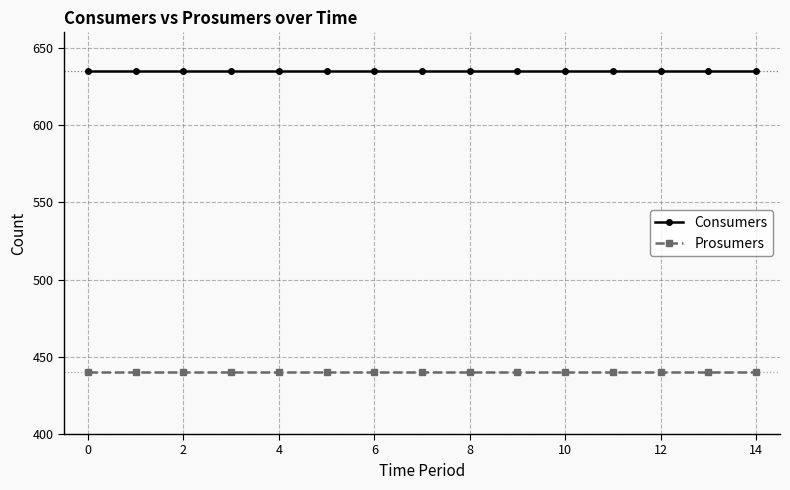

At how many categories does at least one series exceed 584?

15